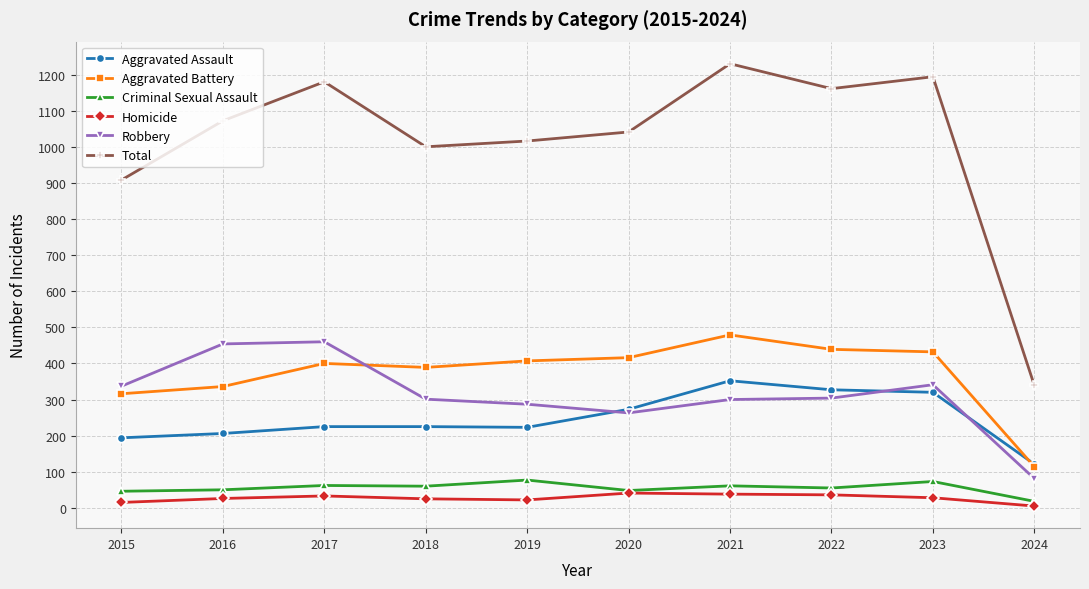

What is the difference between the second highest and second lowest values in the Total series?

286